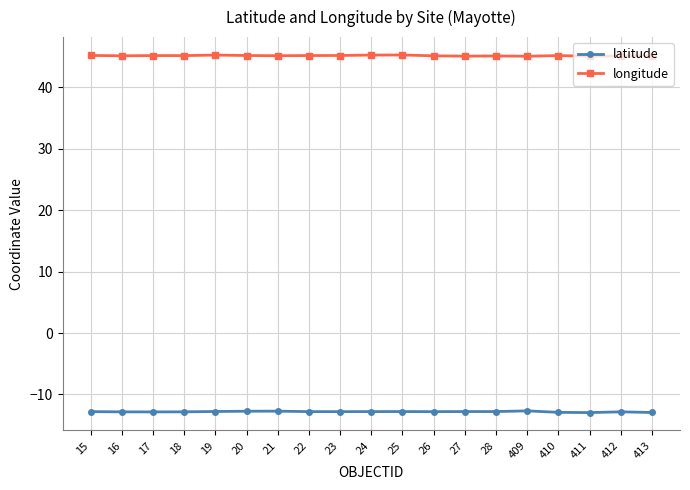

True or false: latitude and longitude cross at least once.

False